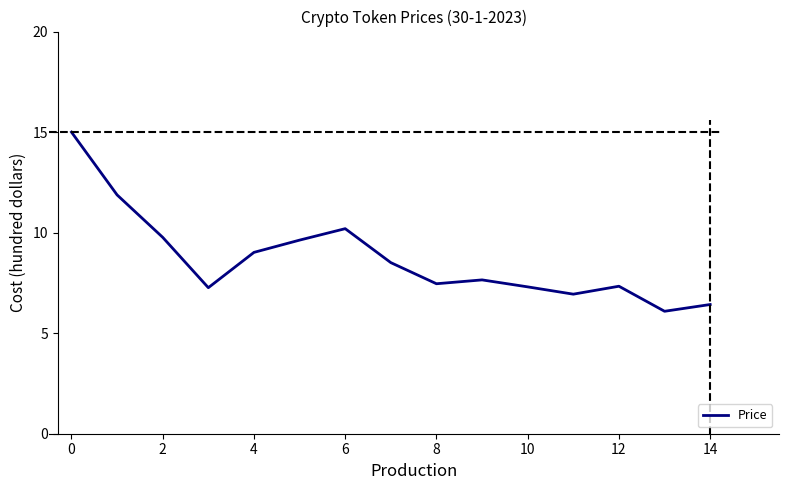

How many lines are shown in the chart?

1